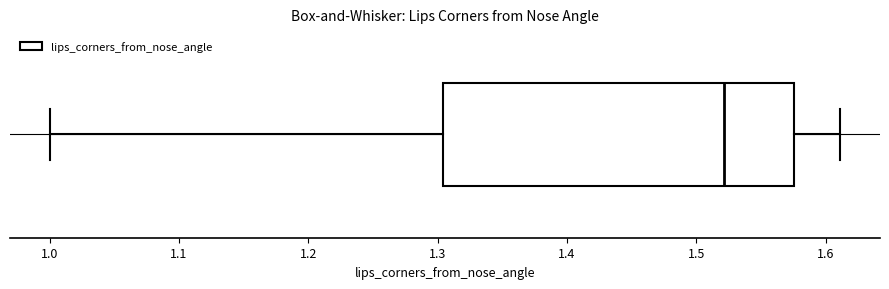

Read this box plot against the x-axis: the position of the median line, the range covered by the box, and the ends of both whiskers. The values are not printed on the chart, so give them approximately, as read against the axis.

median 1.52, box 1.30 to 1.58, whiskers 1.00 to 1.61